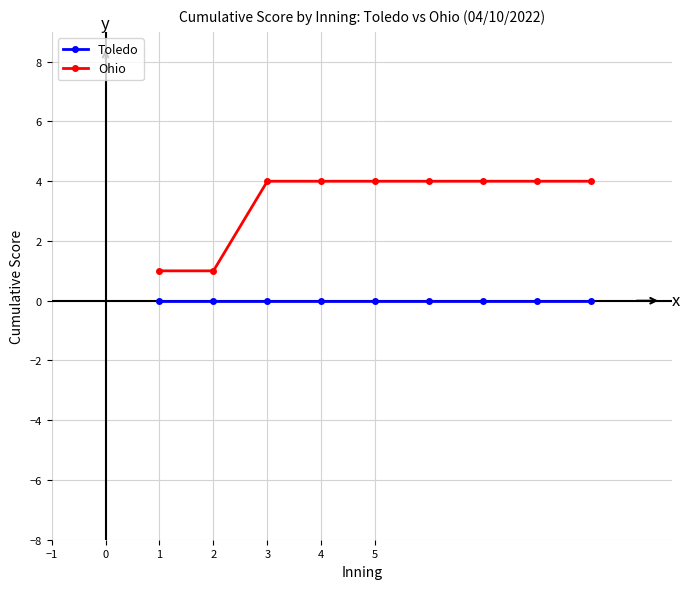

Reading left to right, transcribe all the data shown in this chart.

Toledo: 0	0	0	0	0	0	0	0	0
Ohio: 1	1	4	4	4	4	4	4	4